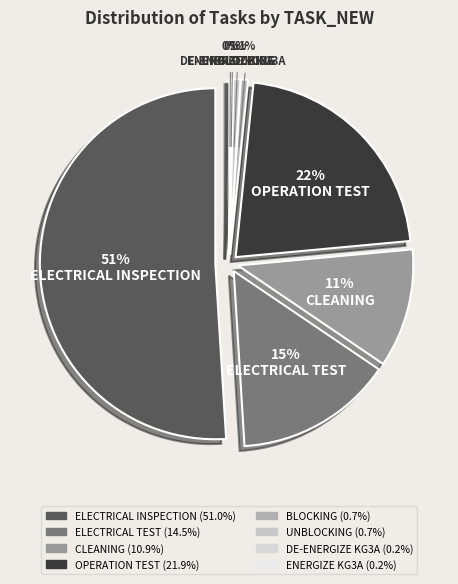

Is there a majority slice in this chart?

Yes